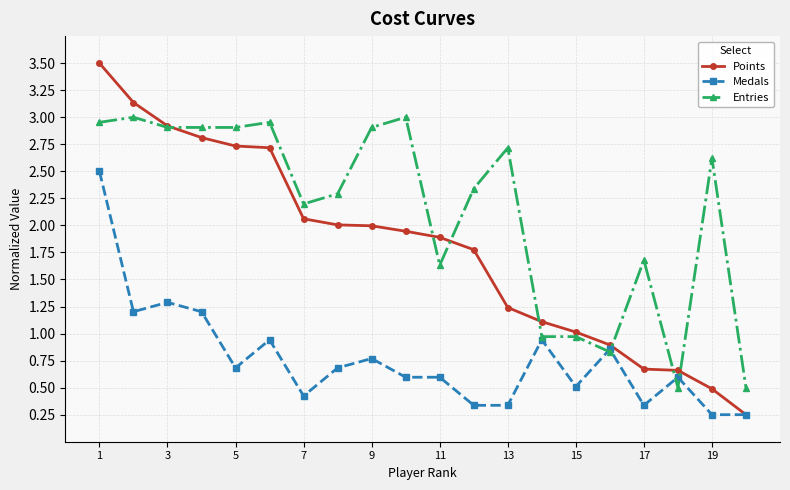

What is the difference between the maximum and minimum values in the Points series?

3.2